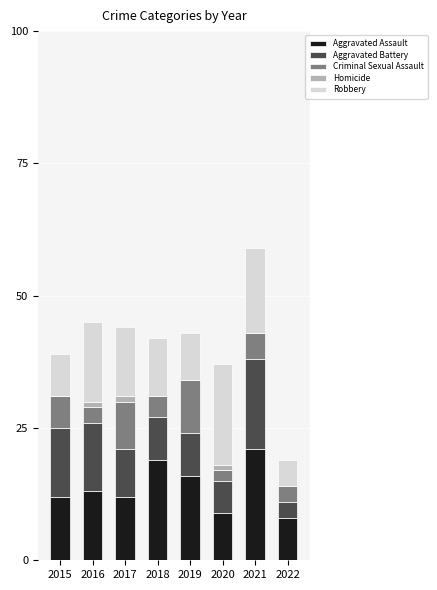

At which category is the sum across all series the highest?

2021